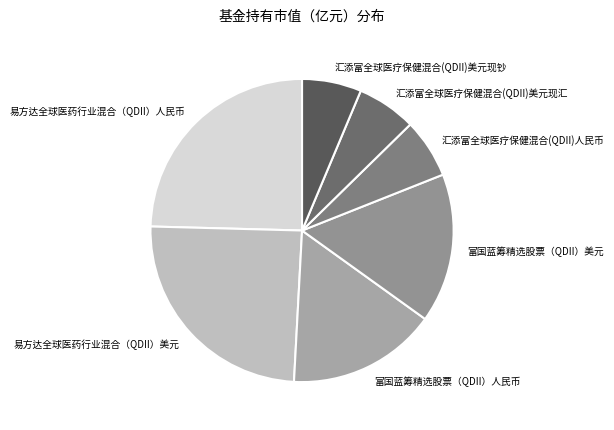

Does 易方达全球医药行业混合（QDII）人民币 account for over 50% of the chart?

No